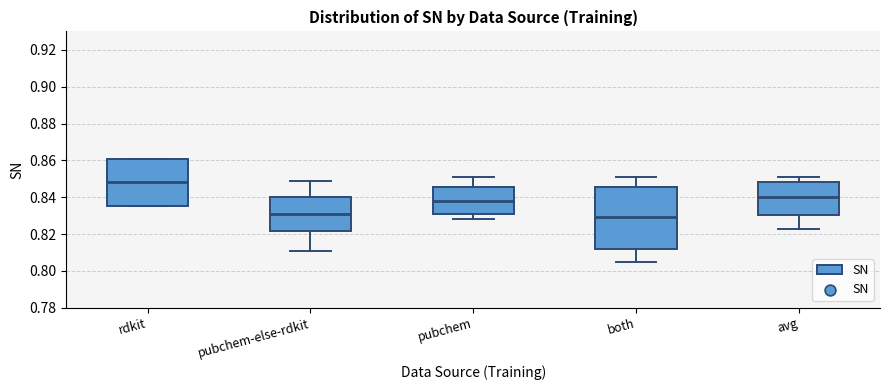

Where is the lower edge of the box for avg on the y-axis? The values are not printed on the chart, so give them approximately, as read against the axis.

0.830